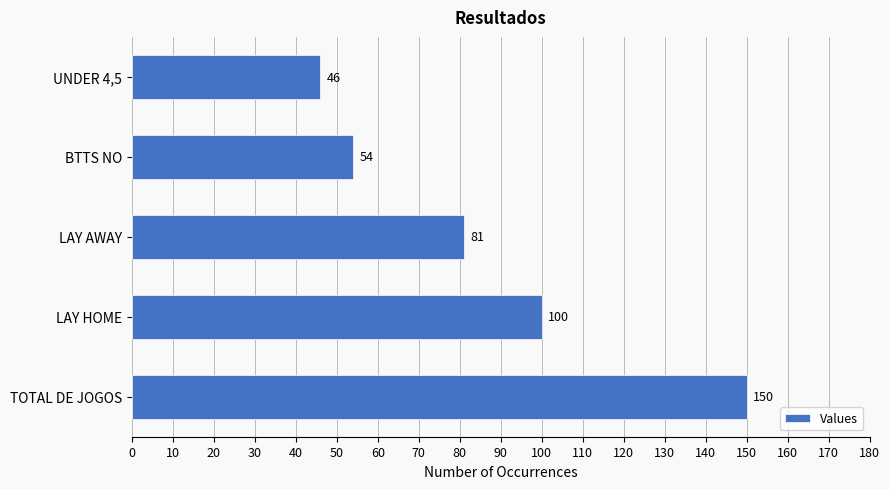

Where is the data nearest to the value 98?

LAY HOME